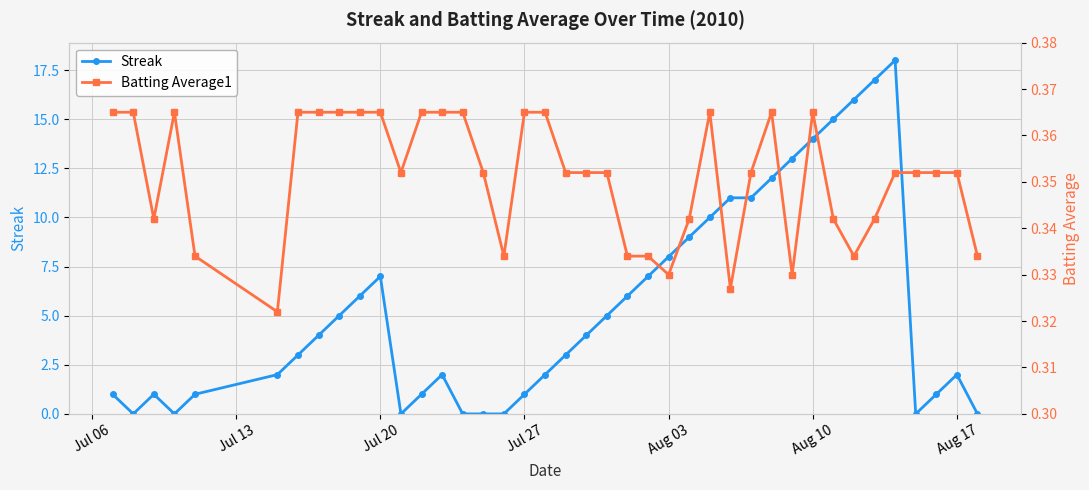

What is the maximum value for Streak?

18